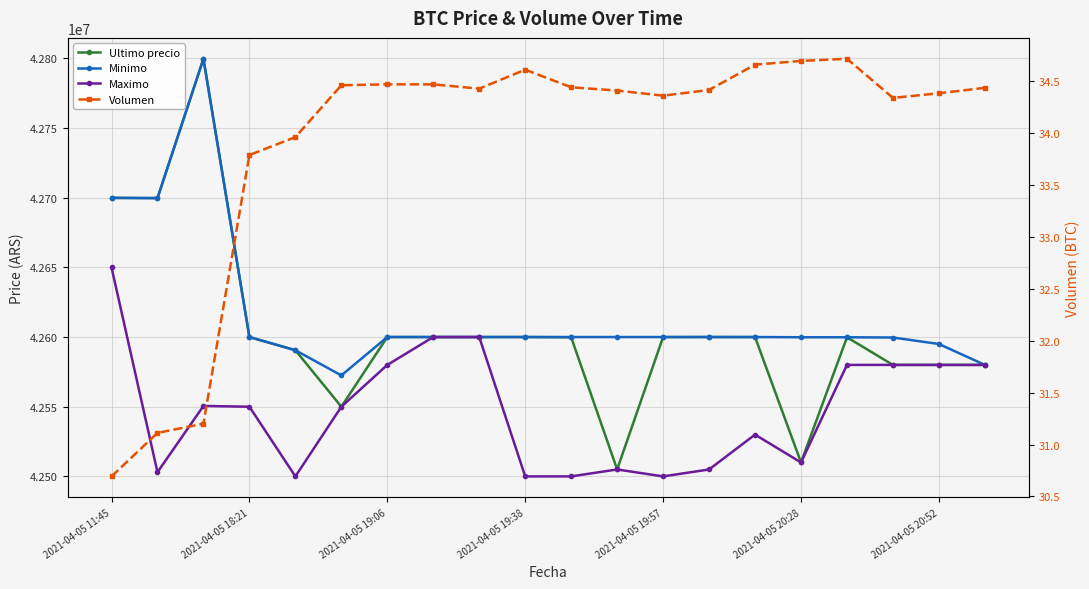

True or false: Maximo has more than 1 points higher than both neighbors.

True